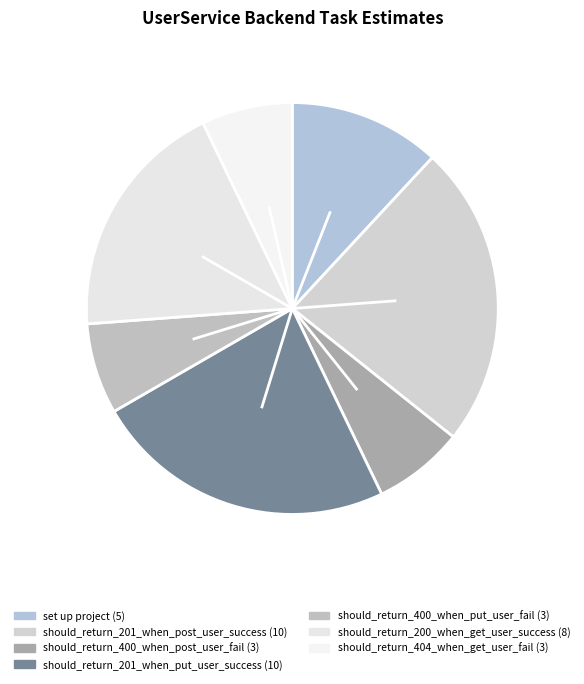

Approximately how many times larger is the value at should_return_201_when_put_user_success compared to should_return_200_when_get_user_success?

1.2